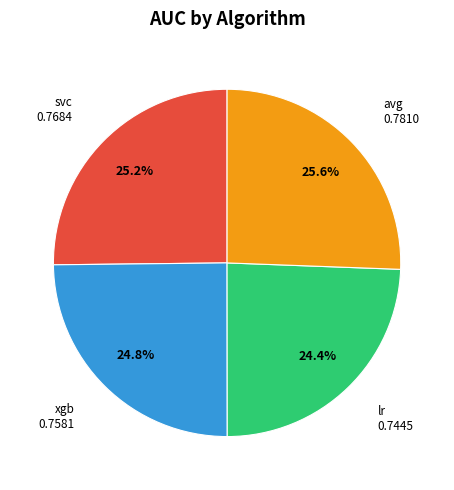

Is there any slice that represents more than half of the pie?

No